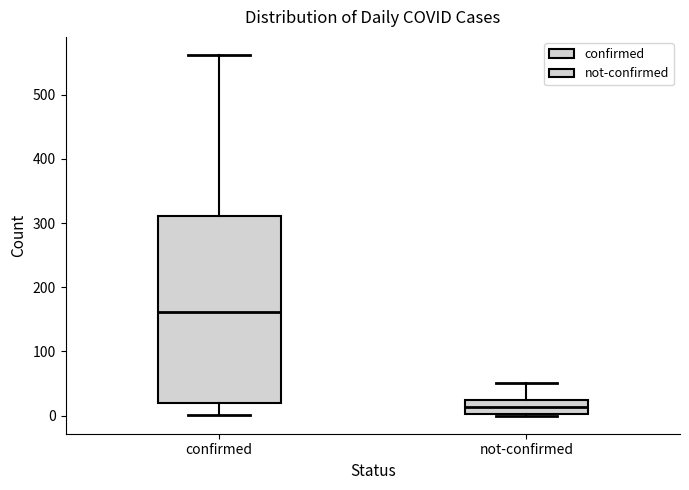

Reading left to right, read every box against the y-axis: the position of its median line, the range the box covers, and the ends of its whiskers. The values are not printed on the chart, so give them approximately, as read against the axis.

confirmed: median 160, box 20 to 310, whiskers 0 to 560
not-confirmed: median 10, box 0 to 20, whiskers 0 to 50